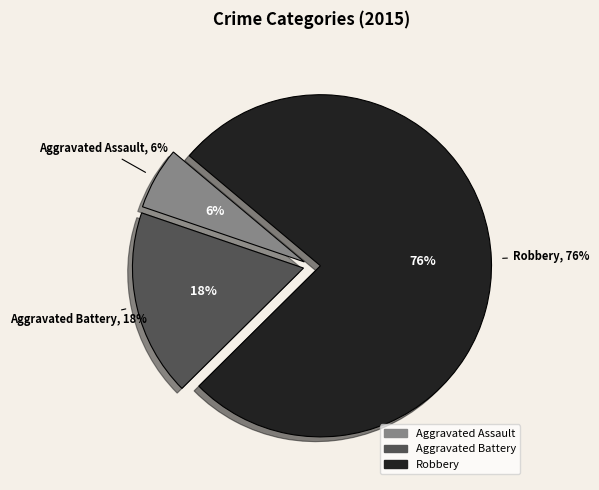

What percentage do Aggravated Assault and Aggravated Battery together represent?

23.5%